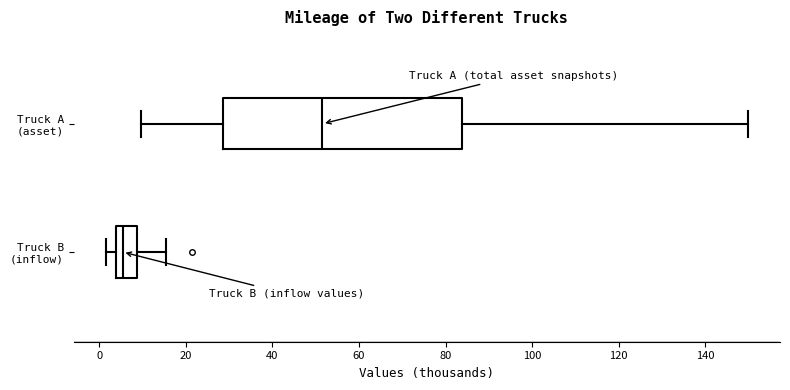

Which box has the furthest to the right median line?

Truck A (asset)